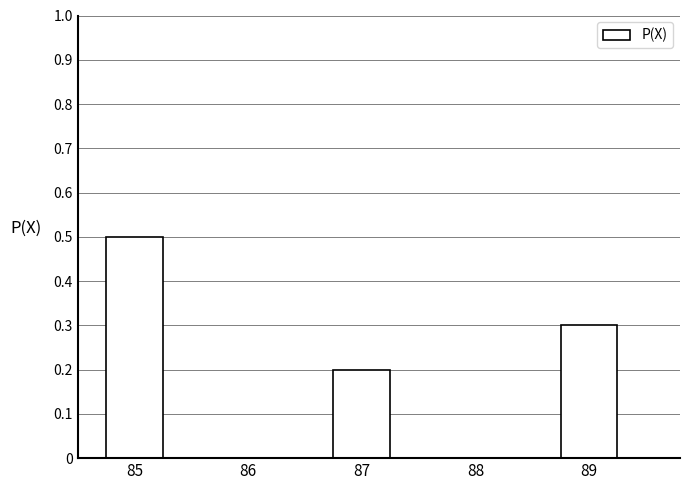

Between 89 and 88, which is larger?

89